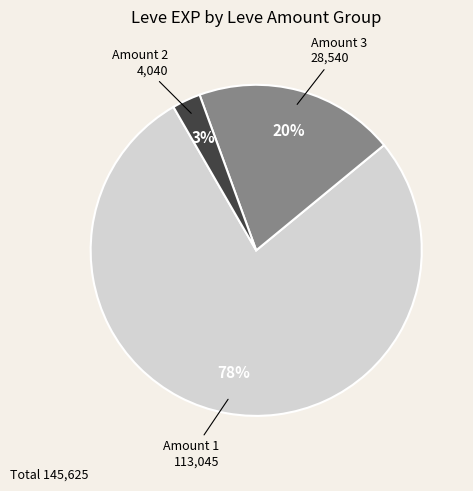

To the nearest percent, what is the average slice percentage?

33%